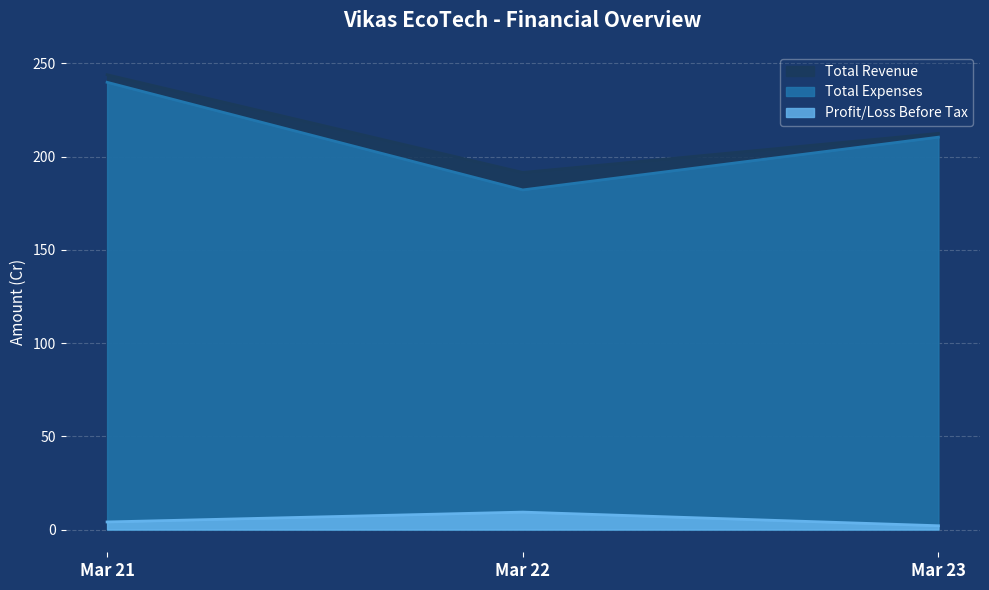

What is the value of the Profit/Loss Before Tax point at the 3rd from the left?

2.0